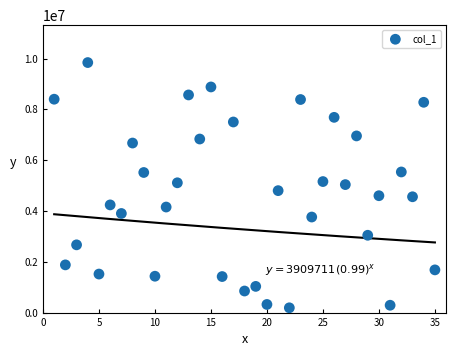

What is the range of X values (max minus min)?

34